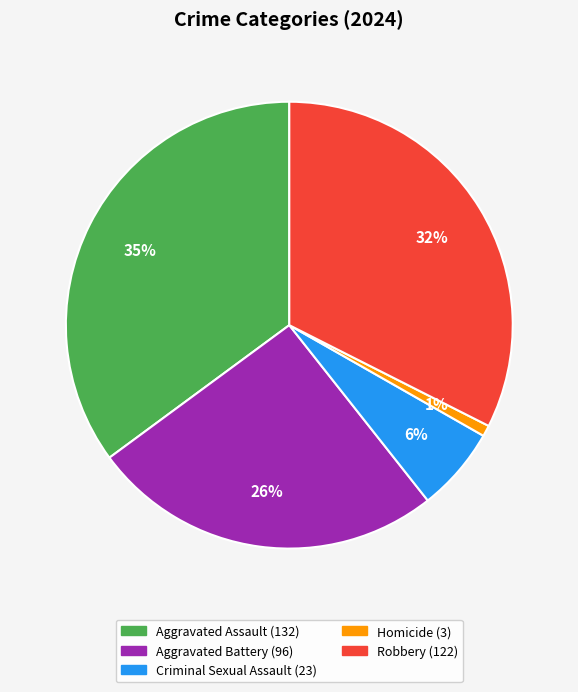

Is it true that Aggravated Assault is 35% of the pie?

True